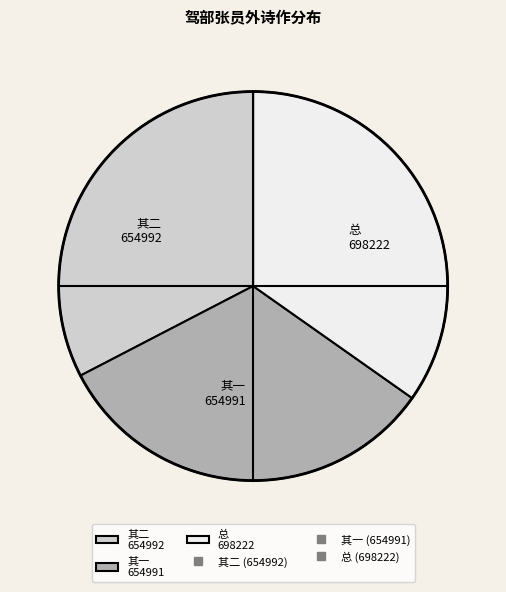

Combined, do 其一 654991 and 其二 654992 account for over 50%?

Yes